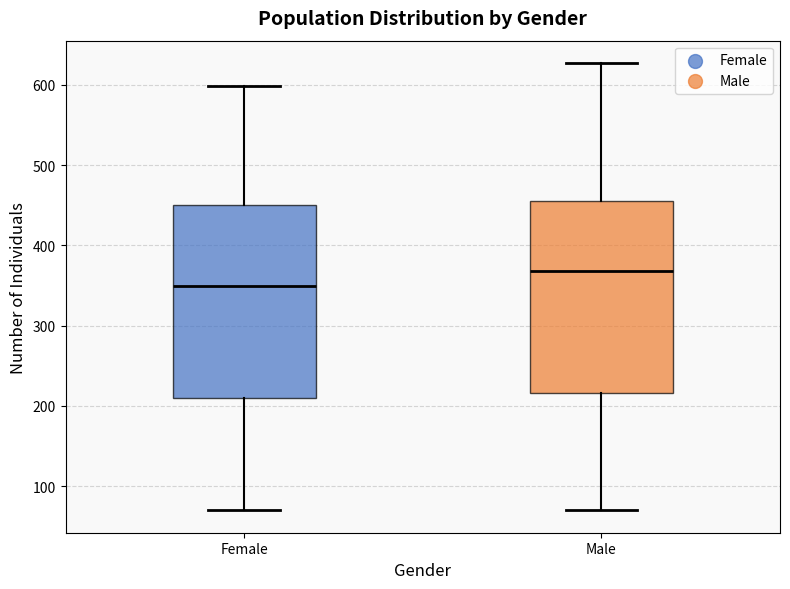

Reading left to right, read every box against the y-axis: the position of its median line, the range the box covers, and the ends of its whiskers. The values are not printed on the chart, so give them approximately, as read against the axis.

Female: median 350, box 210 to 450, whiskers 70 to 600
Male: median 370, box 220 to 460, whiskers 70 to 630